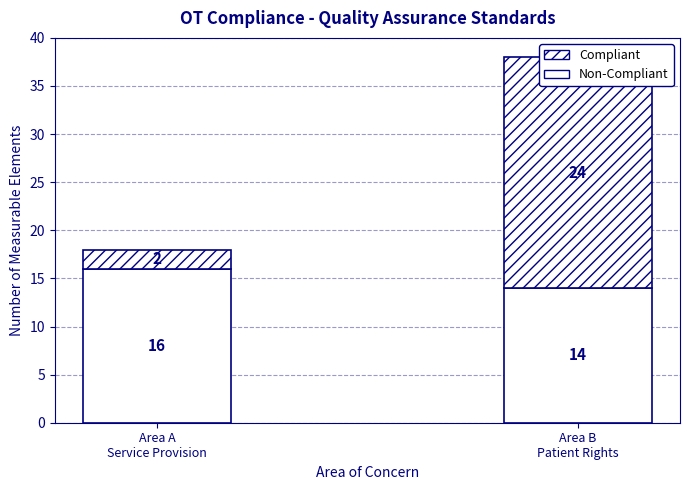

Count the values in the range 2 to 24.

2